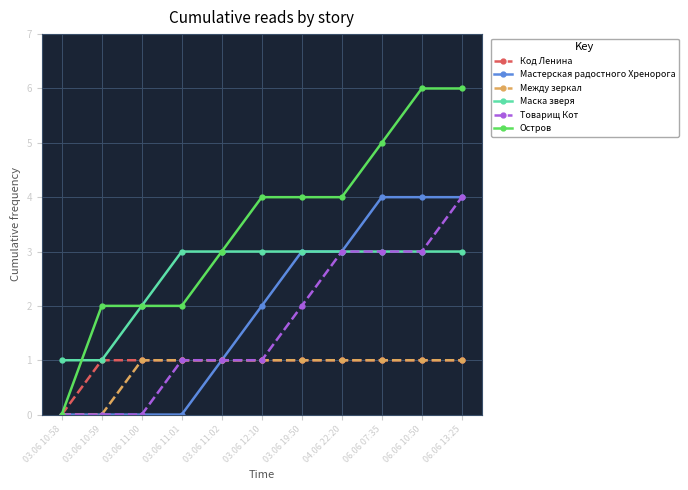

True or false: Между зеркал and Маска зверя intersect in this chart.

False